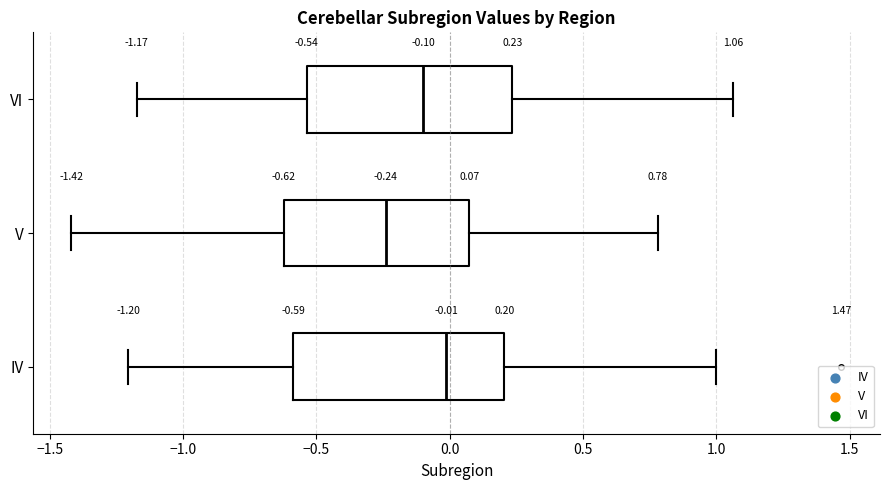

Which box has the furthest to the left median line?

V